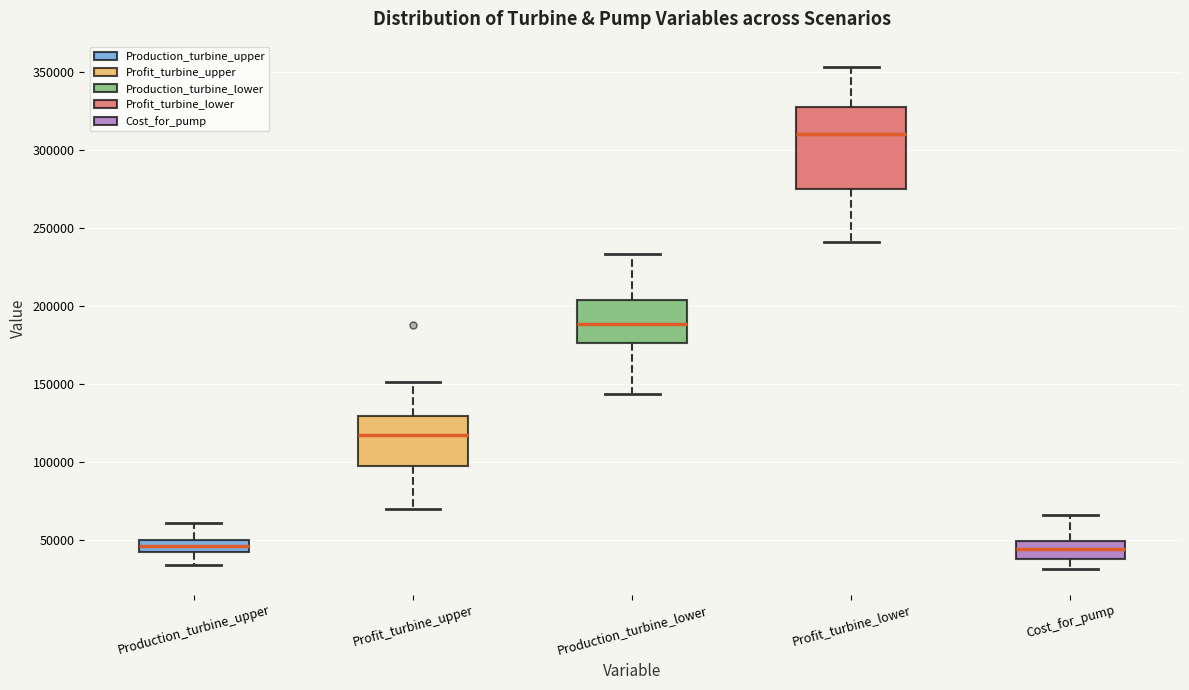

Reading left to right, read every box against the y-axis: the position of its median line, the range the box covers, and the ends of its whiskers. The values are not printed on the chart, so give them approximately, as read against the axis.

Production_turbine_upper: median 45000, box 40000 to 50000, whiskers 35000 to 60000
Profit_turbine_upper: median 115000, box 95000 to 130000, whiskers 70000 to 150000
Production_turbine_lower: median 190000, box 175000 to 205000, whiskers 145000 to 235000
Profit_turbine_lower: median 310000, box 275000 to 330000, whiskers 240000 to 355000
Cost_for_pump: median 45000, box 35000 to 50000, whiskers 30000 to 65000